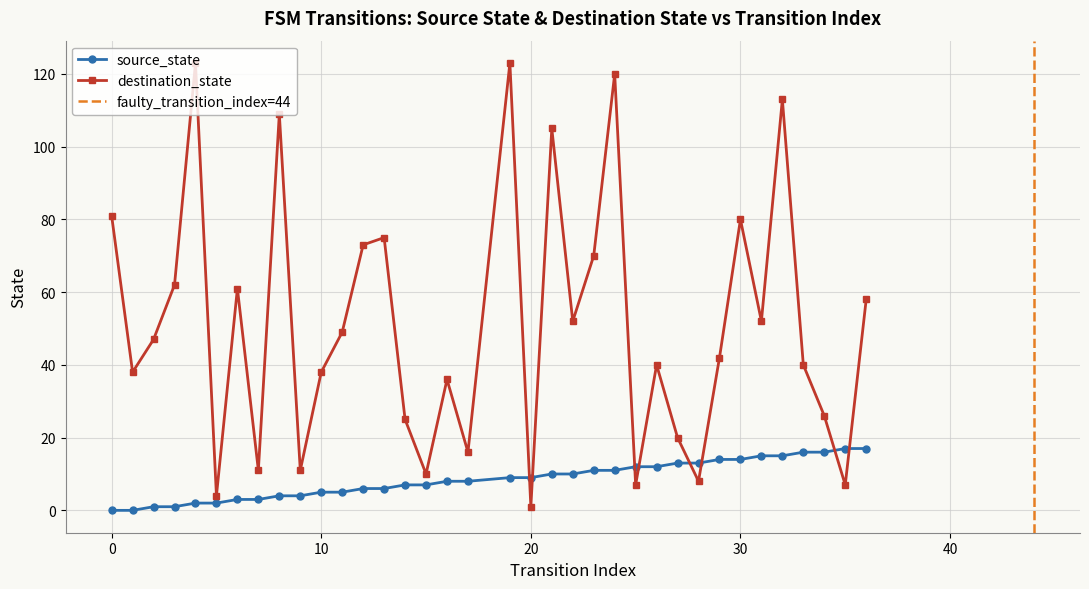

How many distinct data groups are displayed?

2